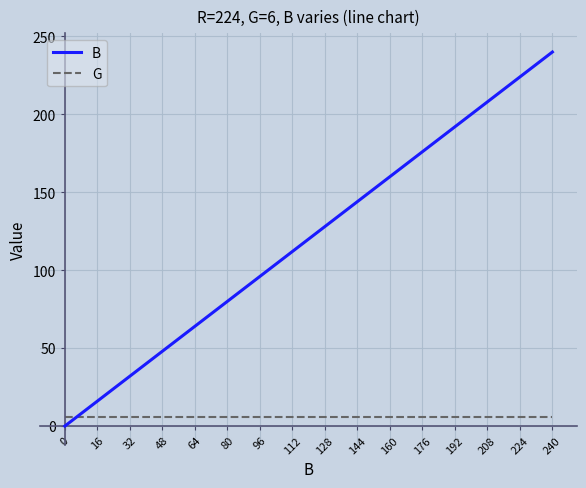

List the labels in order of B value, largest first.

240, 224, 208, 192, 176, 160, 144, 128, 112, 96, 80, 64, 48, 32, 16, 0